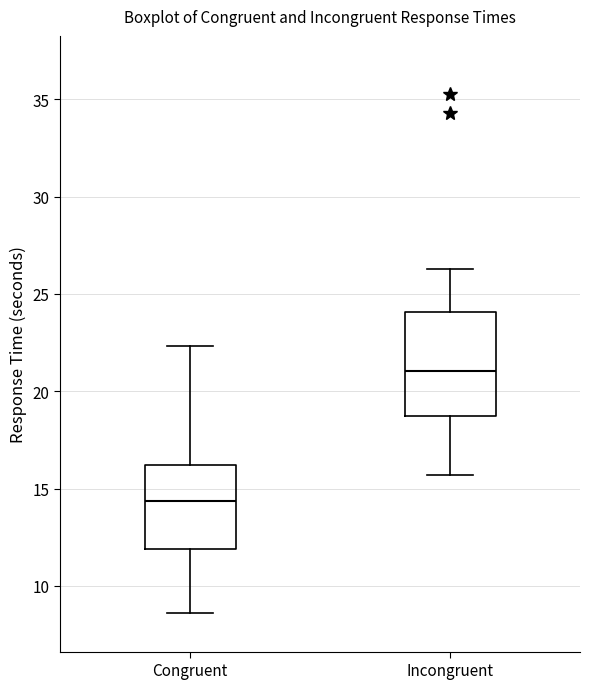

Which box's median line is the highest?

Incongruent